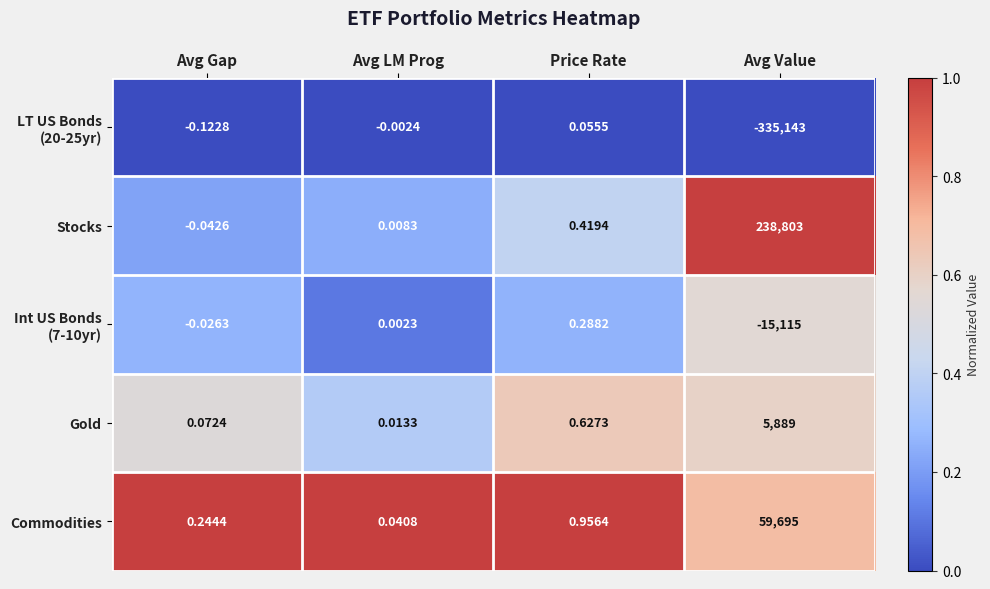

Which series has the largest total across all categories?

Stocks